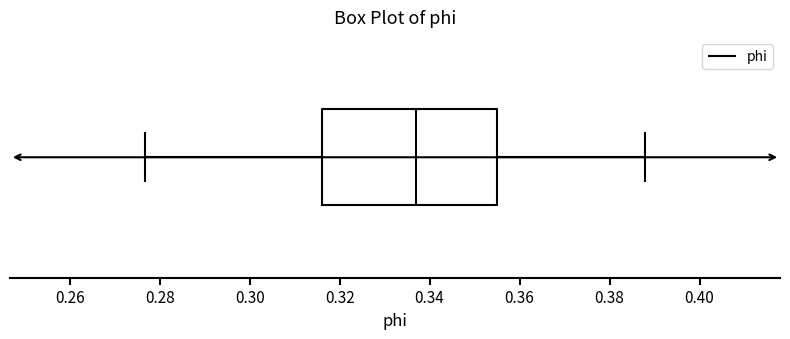

Read this box plot against the x-axis: the position of the median line, the range covered by the box, and the ends of both whiskers. The values are not printed on the chart, so give them approximately, as read against the axis.

median 0.336, box 0.316 to 0.354, whiskers 0.276 to 0.388